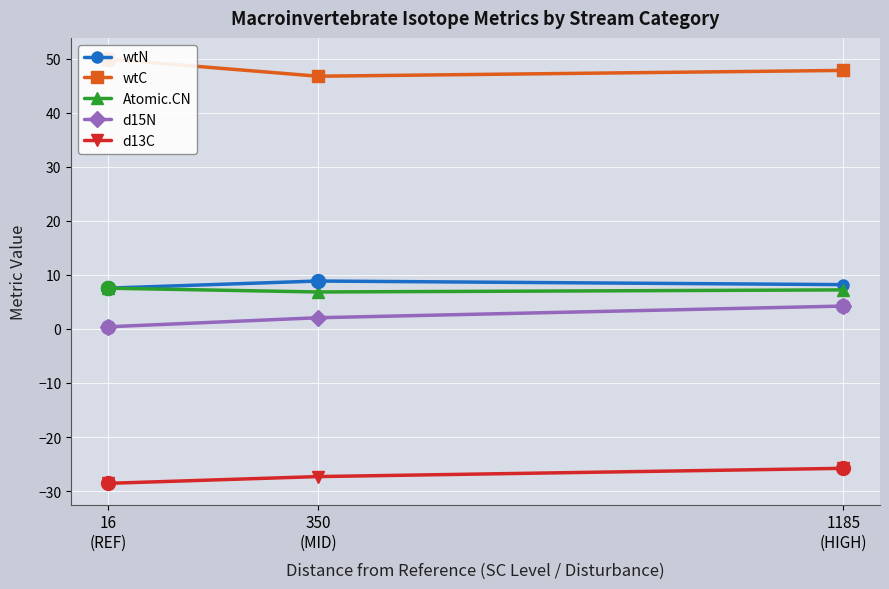

What is the total value across all series at 1185
(HIGH)?

41.8